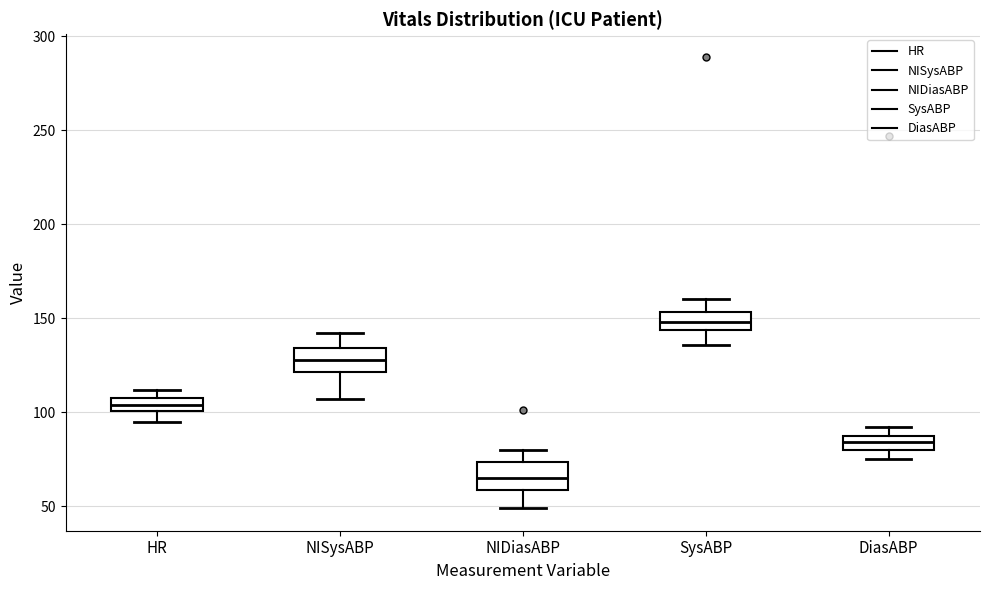

Which box has the lowest median line?

NIDiasABP